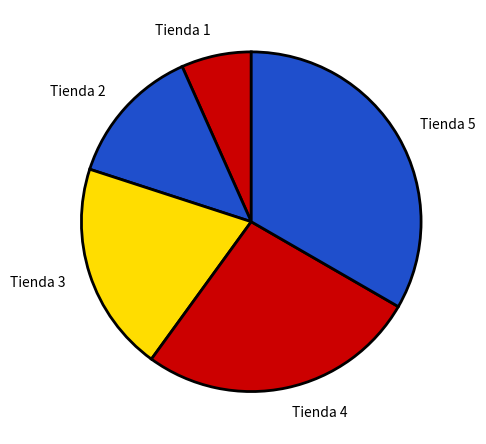

Rank the categories by value from highest to lowest.

Tienda 5, Tienda 4, Tienda 3, Tienda 2, Tienda 1